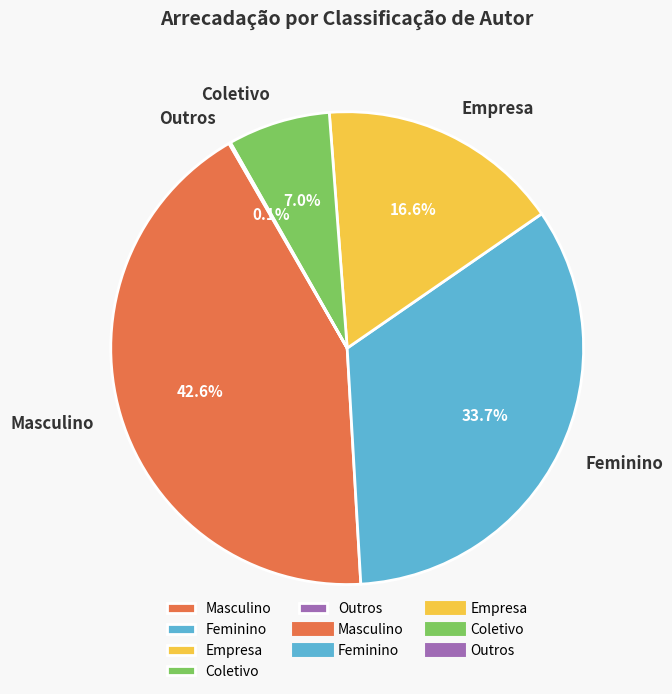

What is the largest slice in the pie chart?

Masculino